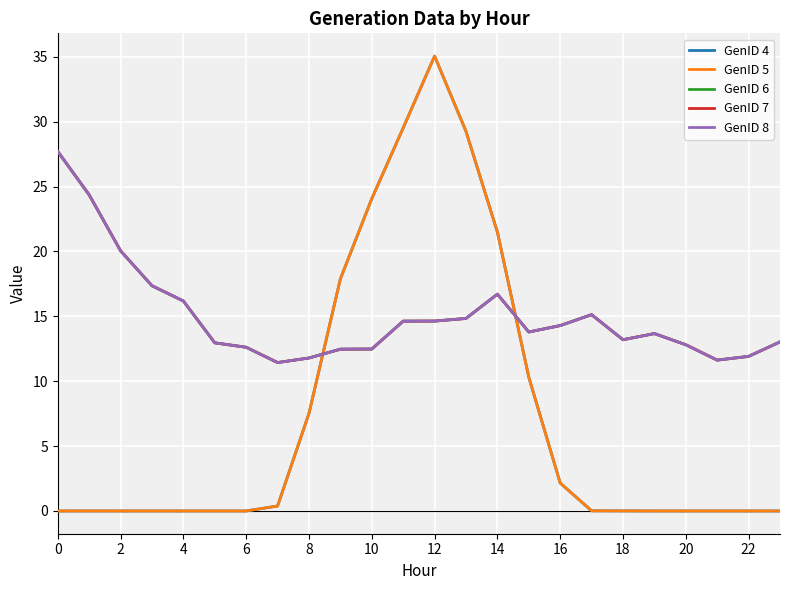

Does the chart have visible grid lines?

Yes